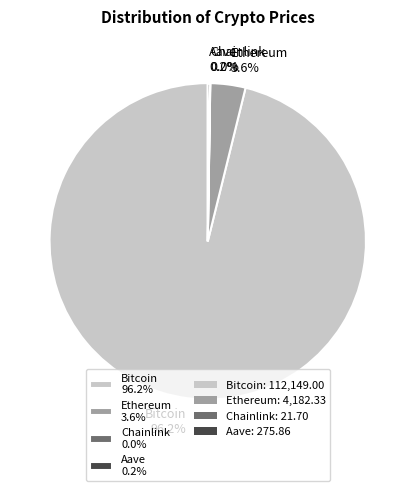

Is there a majority slice in this chart?

Yes